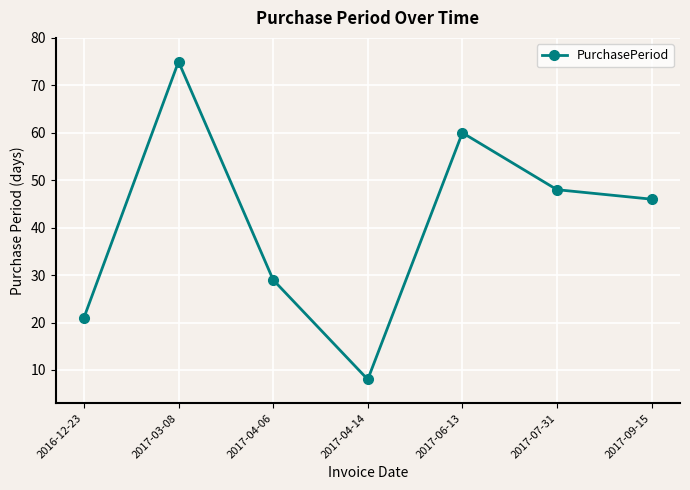

How many categories are shown in the chart?

7